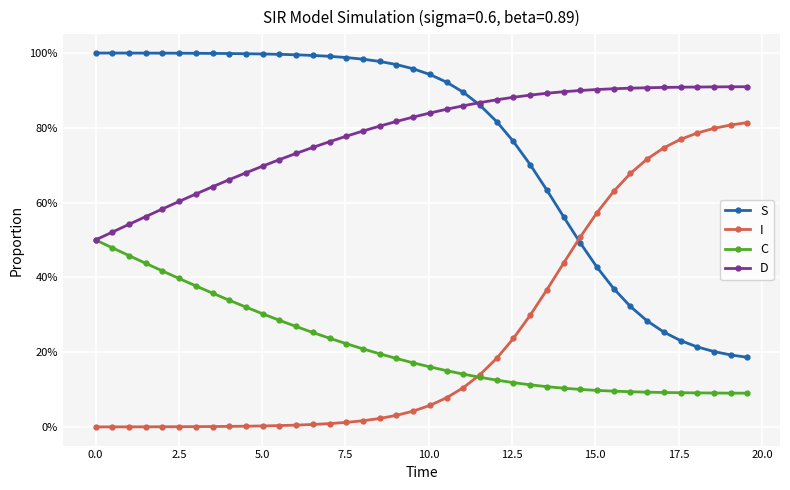

Is this an area chart (filled region under the line)?

No